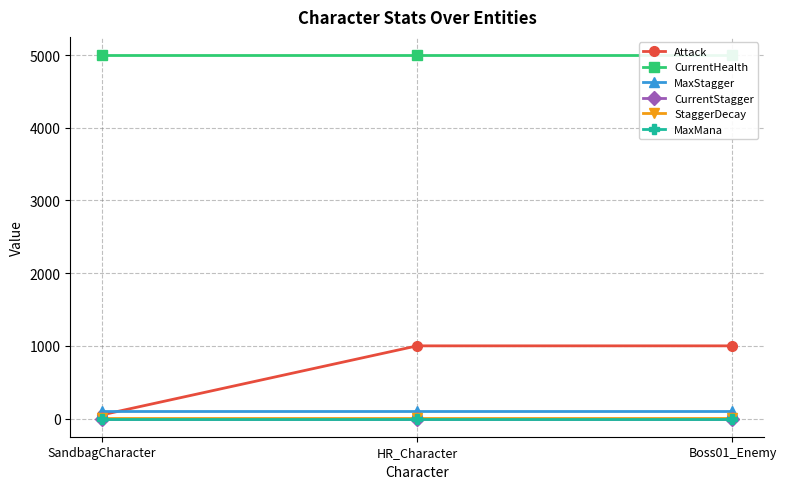

What is the average value of the Attack series?

683